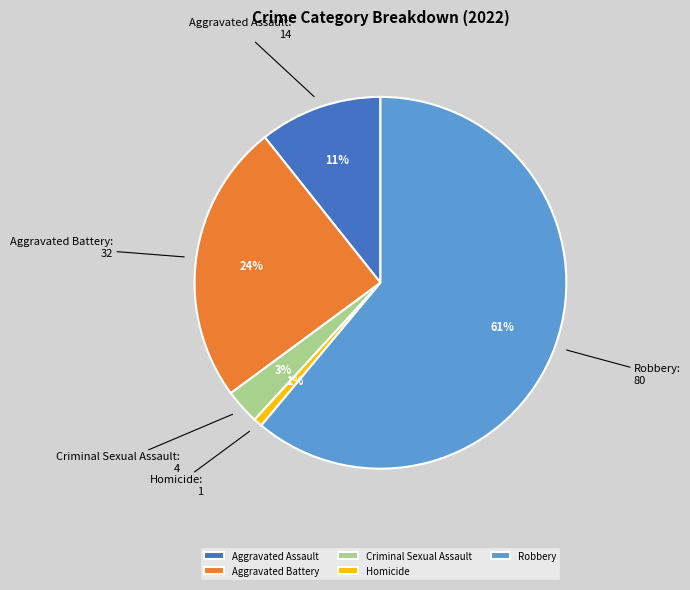

Which has a higher value, Homicide or Criminal Sexual Assault?

Criminal Sexual Assault